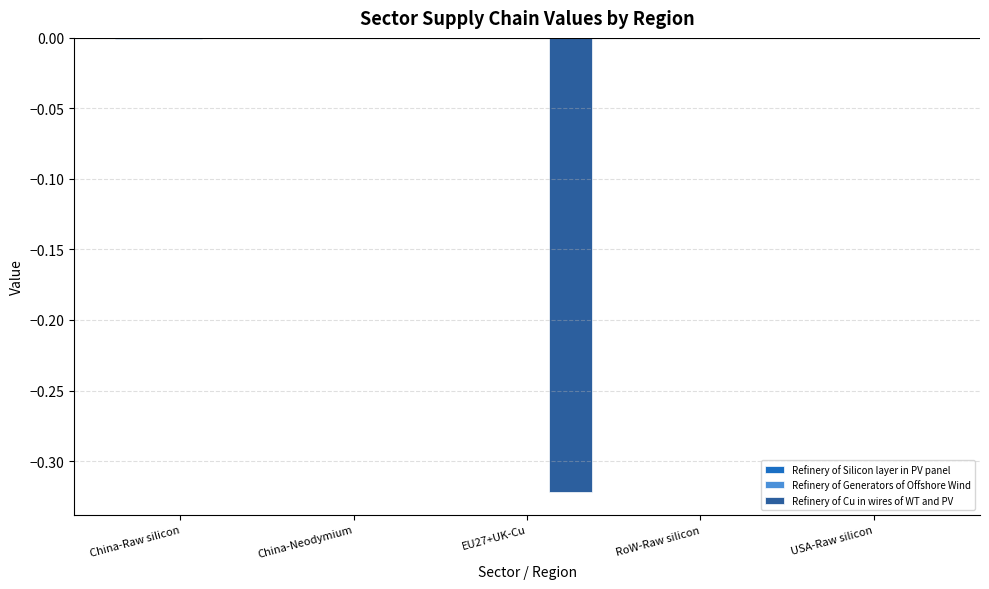

The value of Refinery of Cu in wires of WT and PV at EU27+UK-Cu is -0.1. True or false?

False